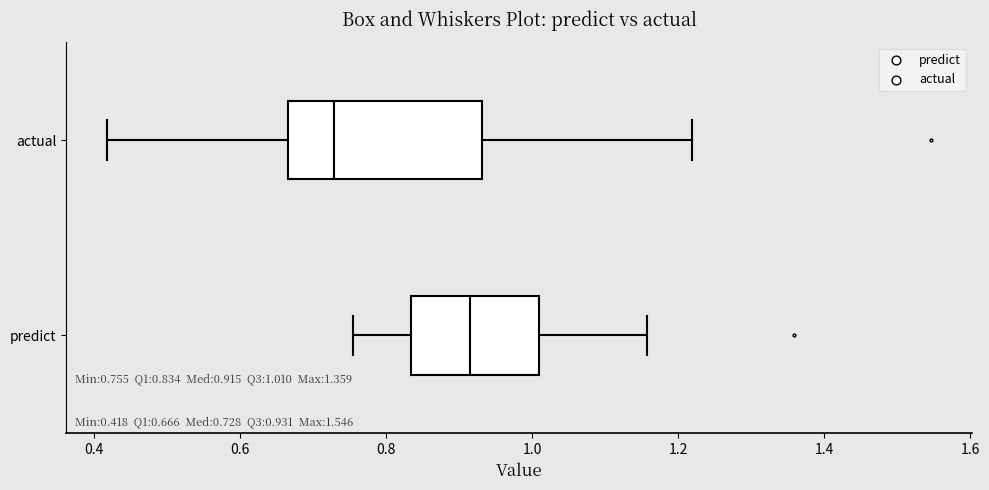

Which box's median line is the furthest to the right?

predict